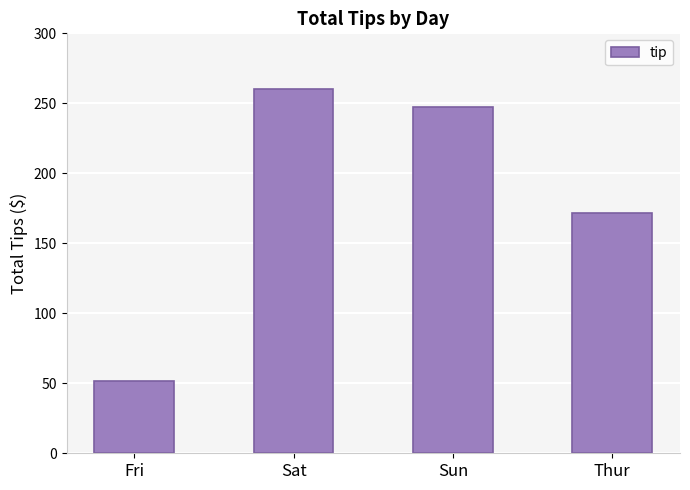

Are the bars horizontal?

No